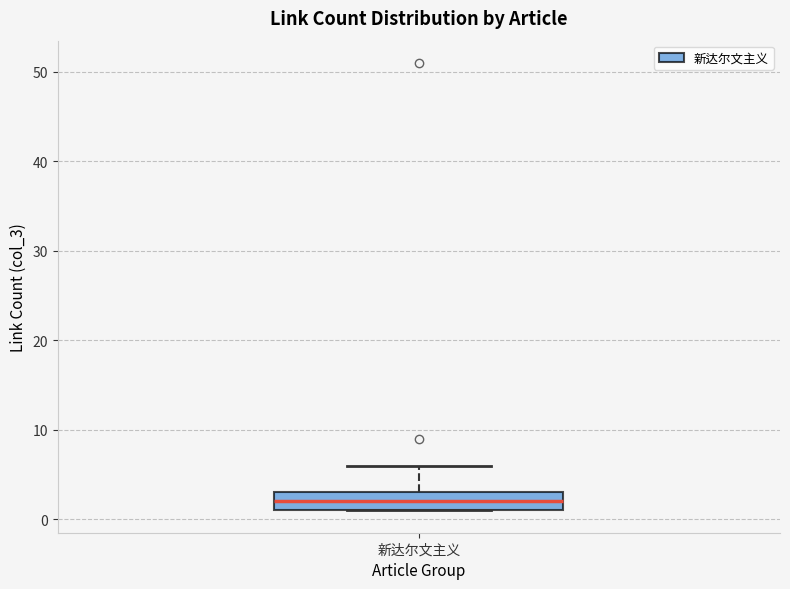

Transcribe this box plot: give where the median line is, the range the box spans, and where the two whiskers end, as read against the y-axis. The values are not printed on the chart, so give them approximately, as read against the axis.

median 2, box 1 to 3, whiskers 1 to 6